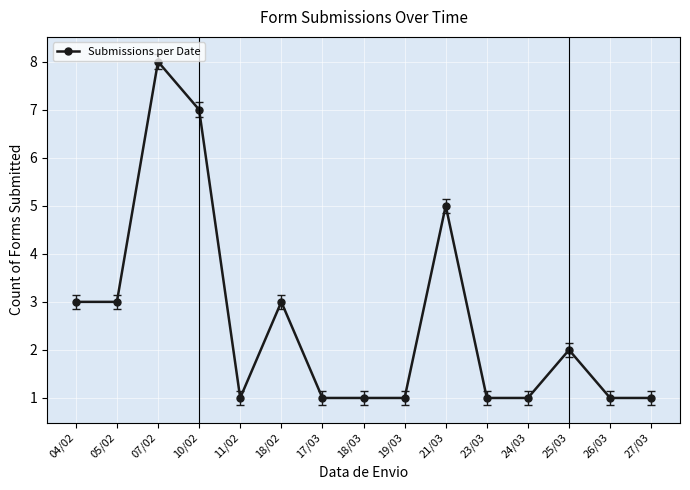

What is the label of the 5th point from the right?

23/03